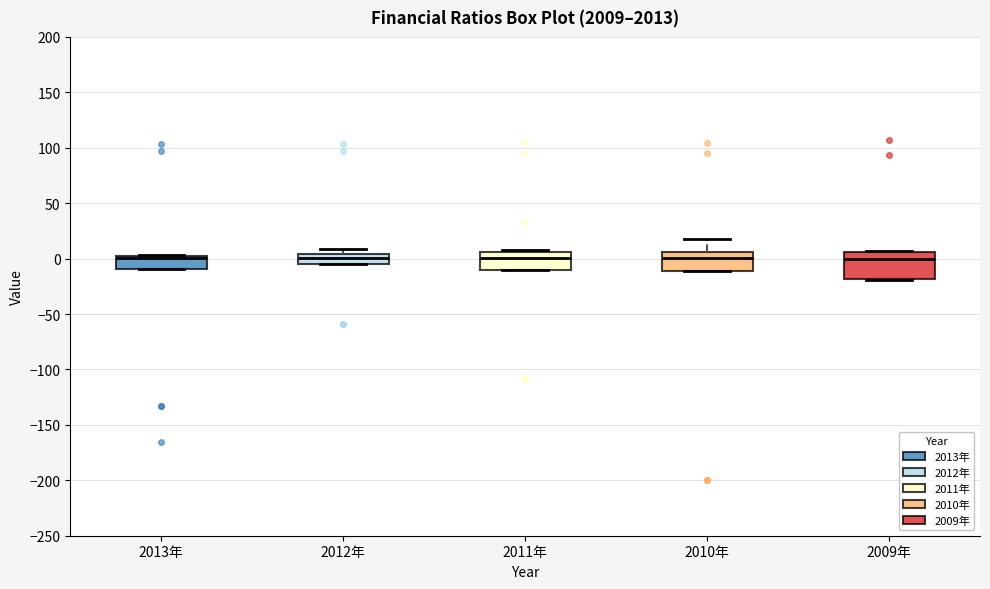

Reading left to right, transcribe this box plot: for each box, give where its median line is, the range the box spans, and where its two whiskers end, as read against the y-axis. The values are not printed on the chart, so give them approximately, as read against the axis.

2013年: median 0, box -10 to 5, whiskers -10 to 5
2012年: median 0, box -5 to 5, whiskers -5 to 10
2011年: median 0, box -10 to 5, whiskers -10 to 10
2010年: median 0, box -10 to 5, whiskers -10 to 20
2009年: median 0, box -20 to 5, whiskers -20 to 5